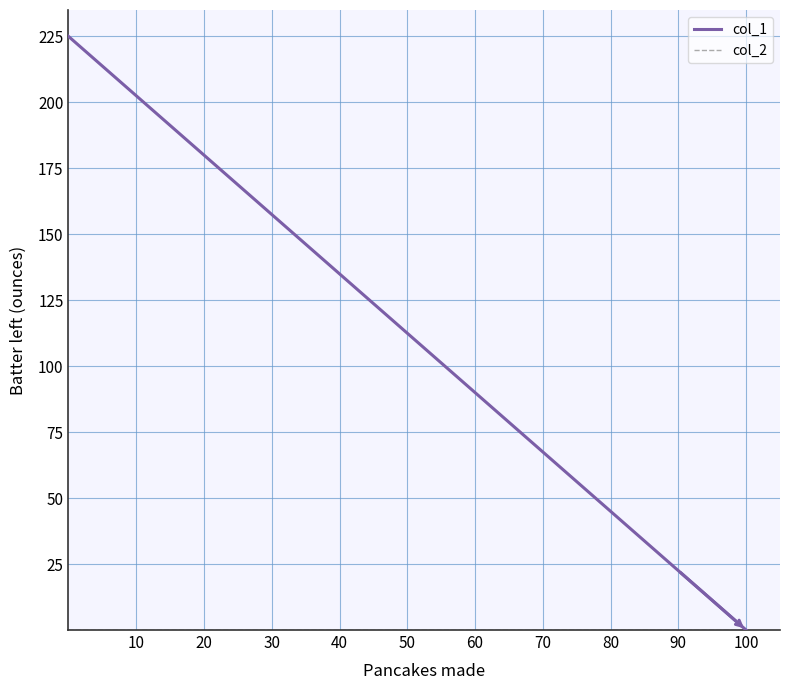

What is the maximum value shown in the chart?

225.0